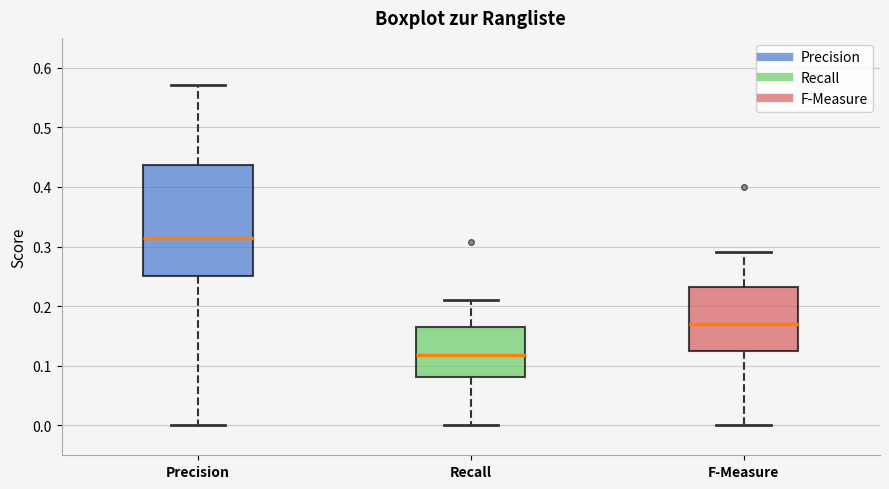

Reading left to right, transcribe this box plot: for each box, give where its median line is, the range the box spans, and where its two whiskers end, as read against the y-axis. The values are not printed on the chart, so give them approximately, as read against the axis.

Precision: median 0.31, box 0.25 to 0.44, whiskers 0.00 to 0.57
Recall: median 0.12, box 0.08 to 0.16, whiskers 0.00 to 0.21
F-Measure: median 0.17, box 0.12 to 0.23, whiskers 0.00 to 0.29